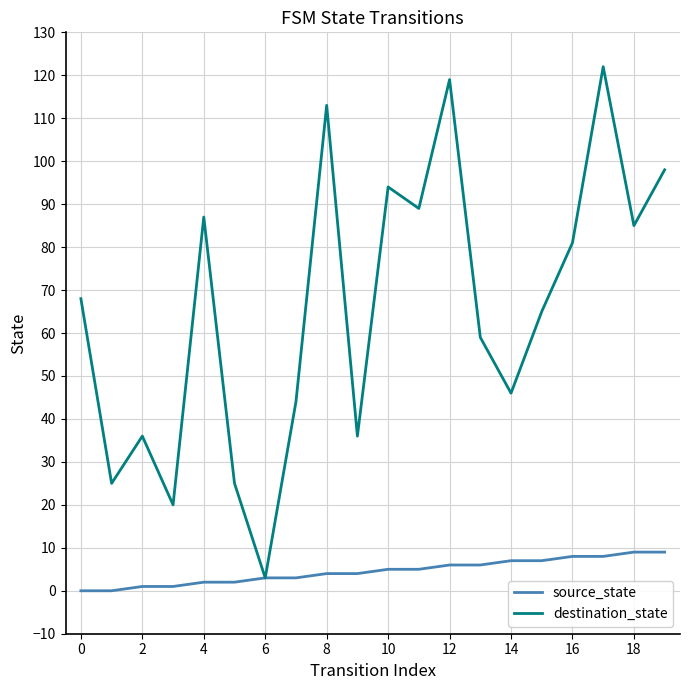

How many source_state values are between 2 and 7?

12